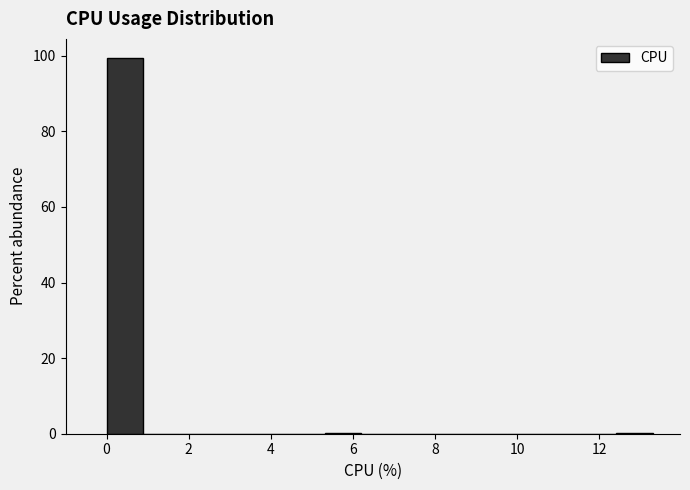

How tall is the bar that spans 0.0 to 0.8 on the x-axis? Neither the bar edges nor the heights are printed on the chart, so give them approximately, as read against the axes.

100